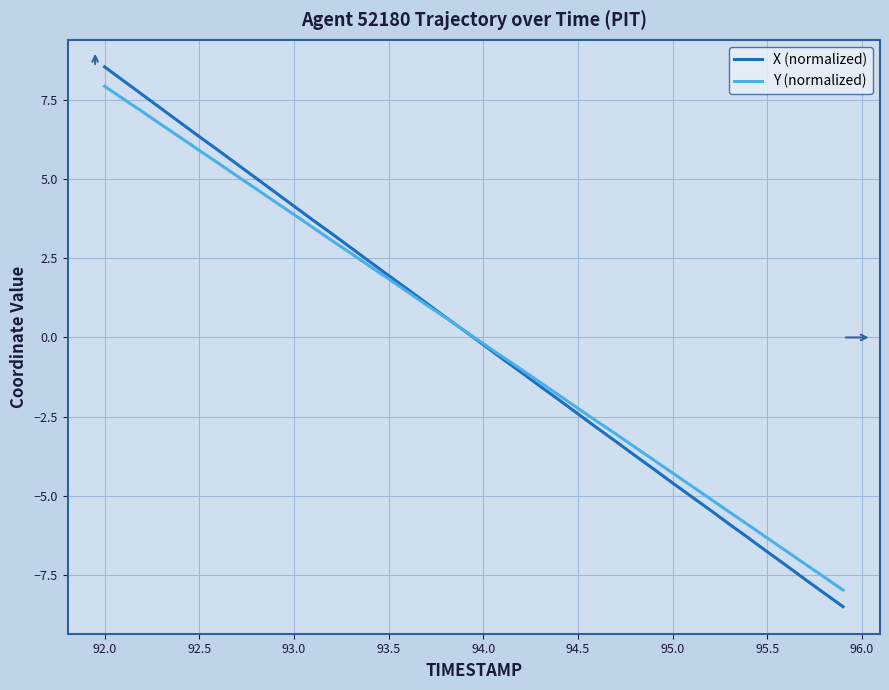

How many negative values does the X (normalized) series have?

20